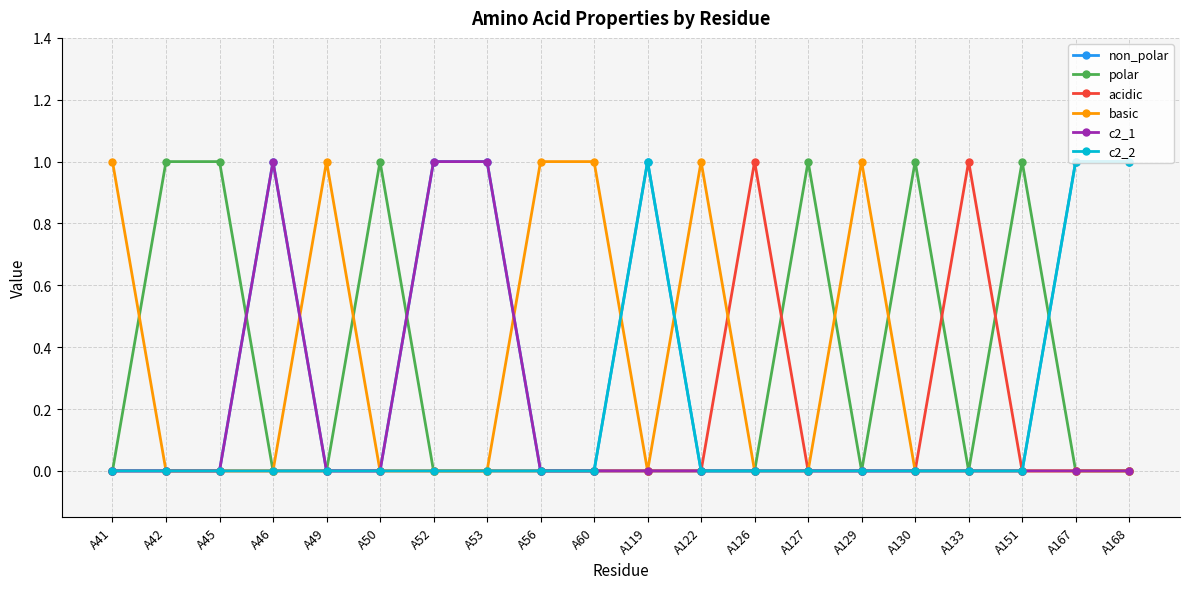

True or false: polar has more than 0 points higher than both neighbors.

True